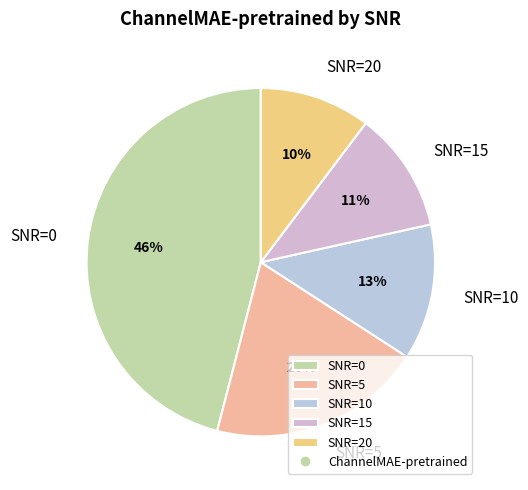

The SNR=5 slice represents 20% of the pie. True or false?

True